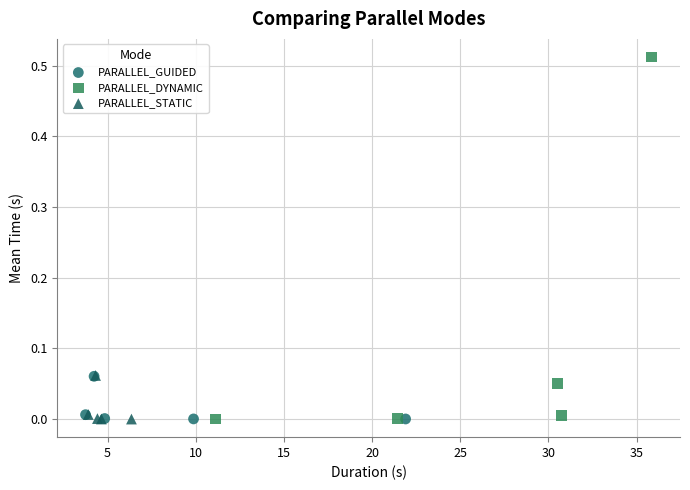

Which series has the largest Y range (max minus min)?

PARALLEL_DYNAMIC